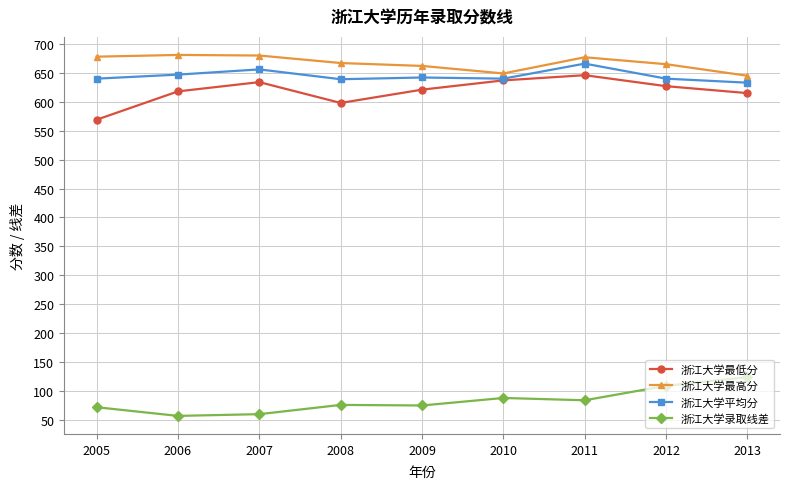

The value of 浙江大学最低分 at 2007 is 634. True or false?

True